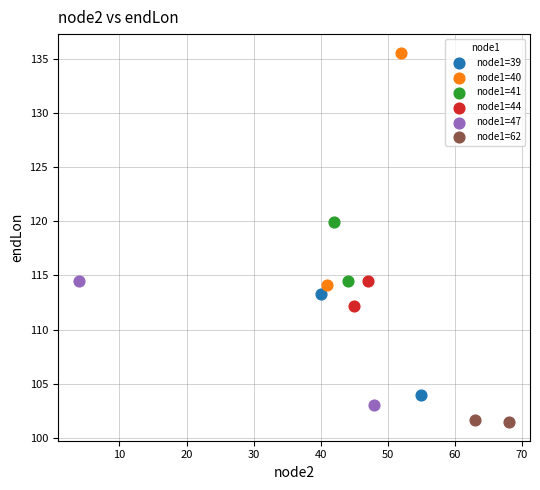

What are all the series names shown in the legend?

node1=39, node1=40, node1=41, node1=44, node1=47, node1=62